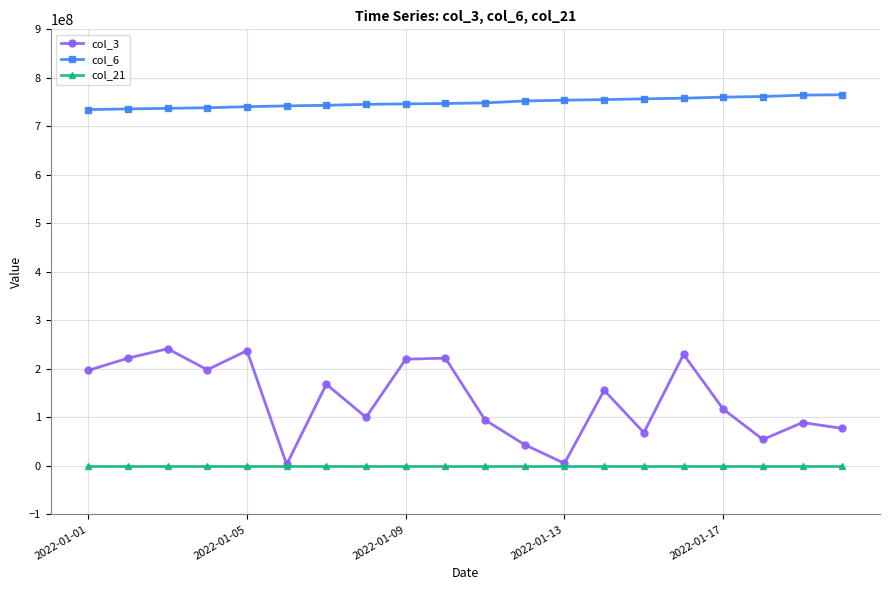

How many lines are shown in the chart?

3